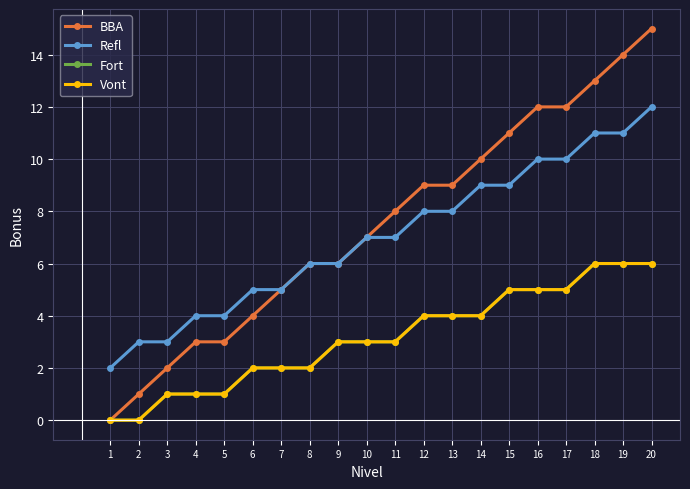

True or false: Refl and Vont intersect in this chart.

False